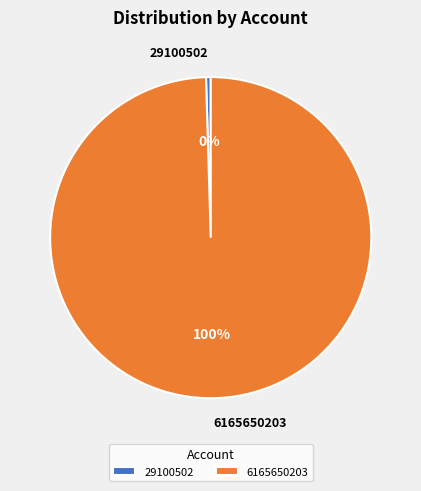

What is the largest slice in the pie chart?

6165650203